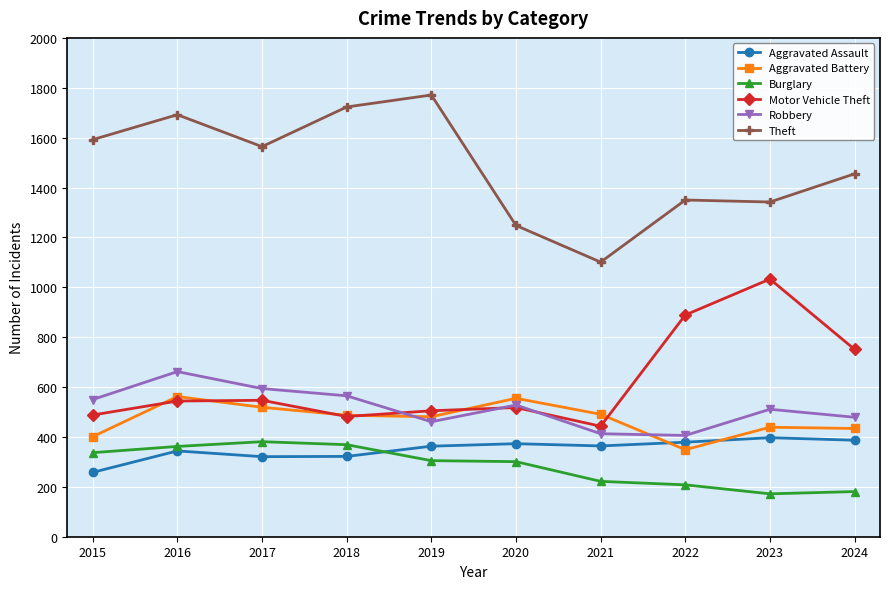

Rank the series by their maximum value, from highest to lowest.

Theft, Motor Vehicle Theft, Robbery, Aggravated Battery, Aggravated Assault, Burglary